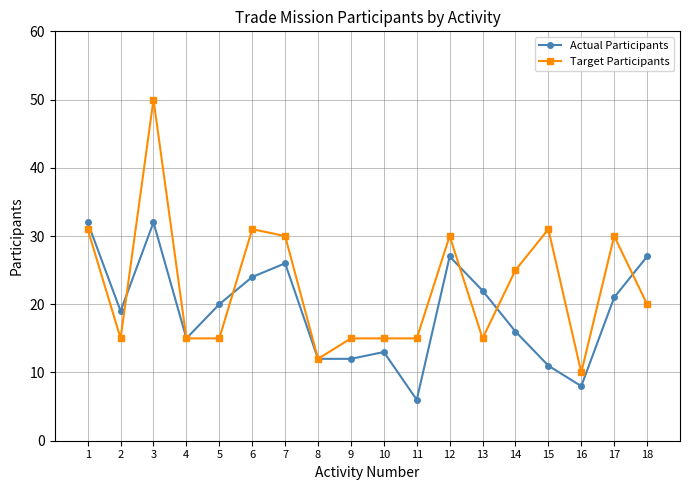

What is the value of the Target Participants point at the 11th from the left?

15